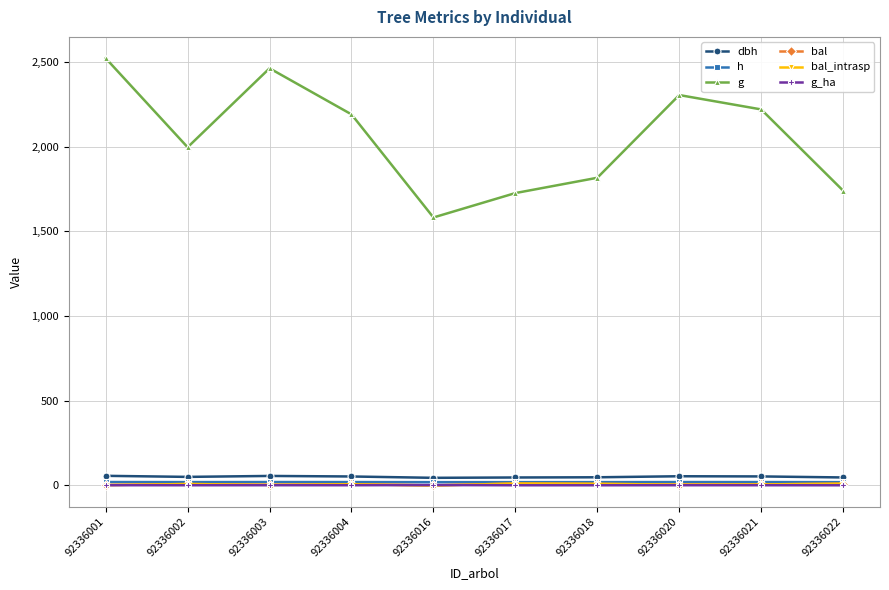

Does the chart have visible grid lines?

Yes